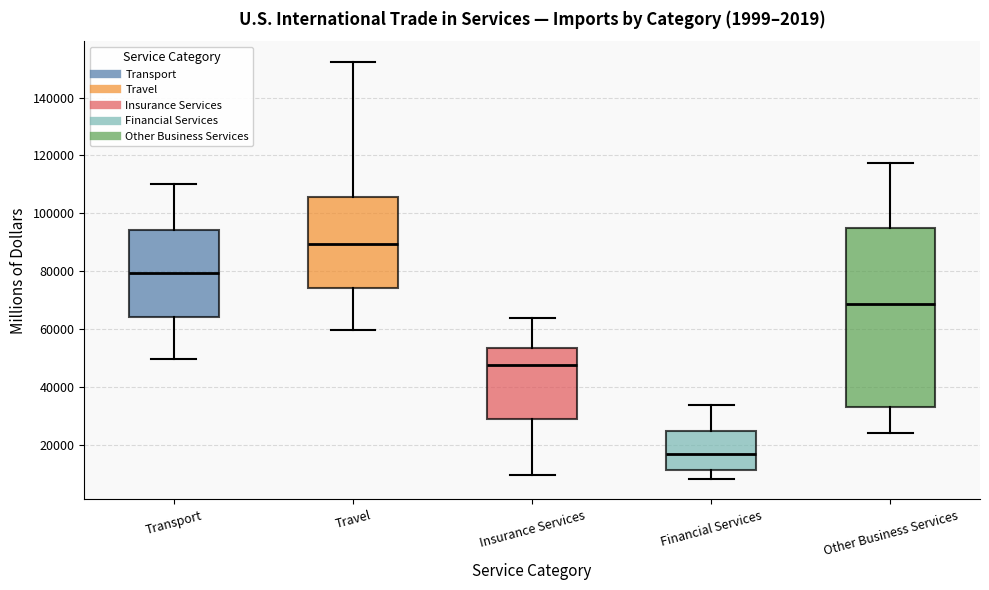

Where is the upper edge of the box for Travel on the y-axis? The values are not printed on the chart, so give them approximately, as read against the axis.

106000